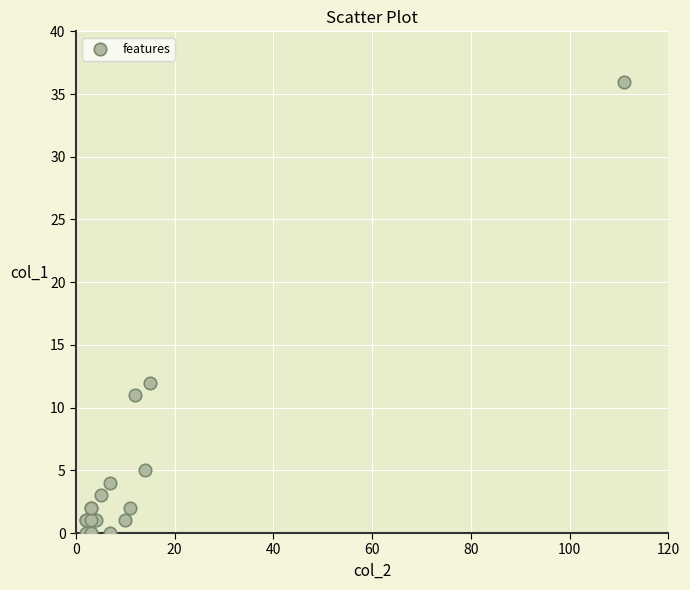

What Y value in the scatter plot is closest to 18?

12